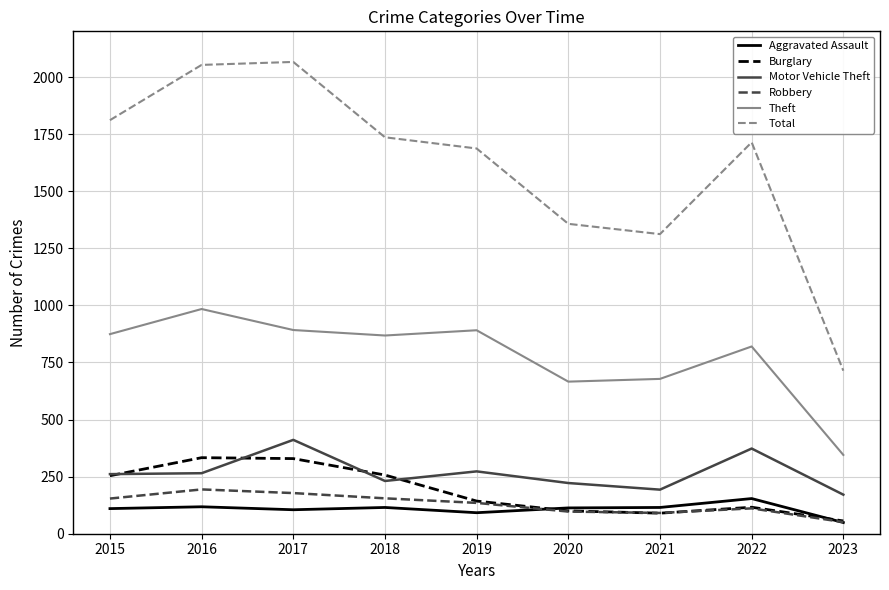

What is the minimum value shown in the chart?

49